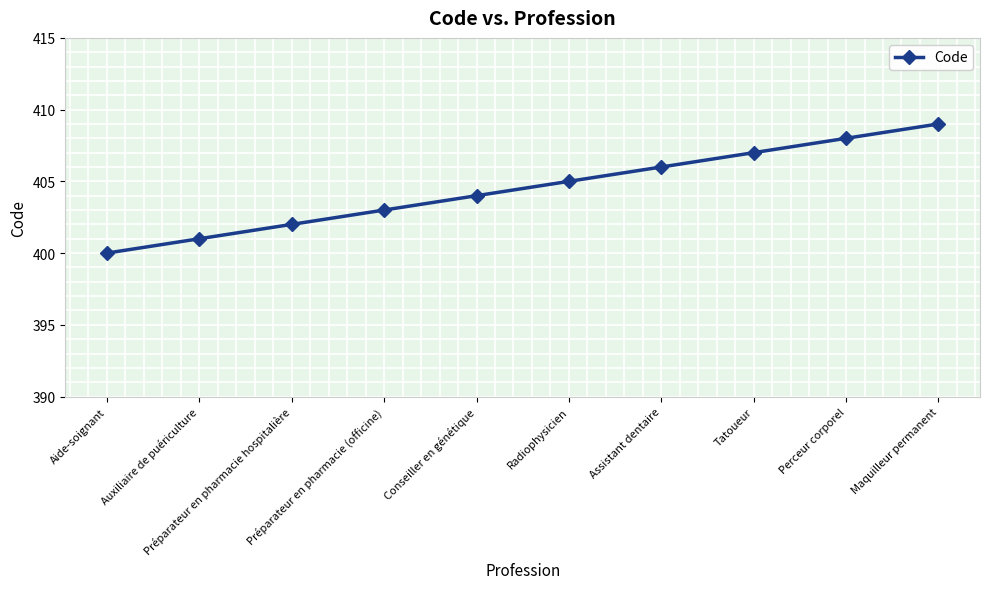

True or false: the data shows 166 at Radiophysicien.

False